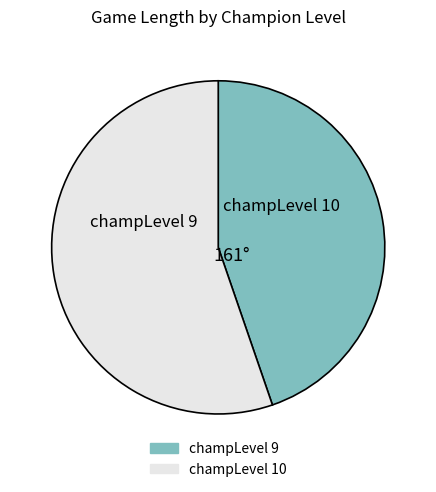

Count the number of slices in the pie.

2